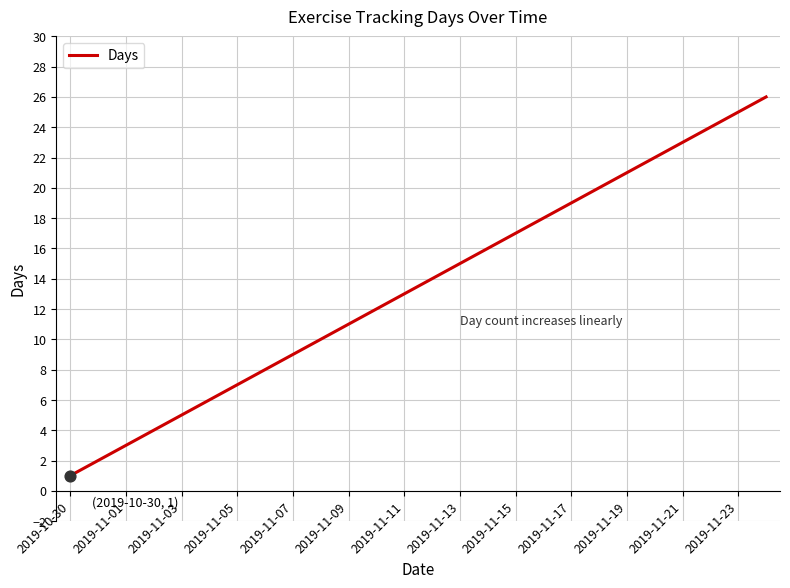

What is the maximum value shown in the chart?

26